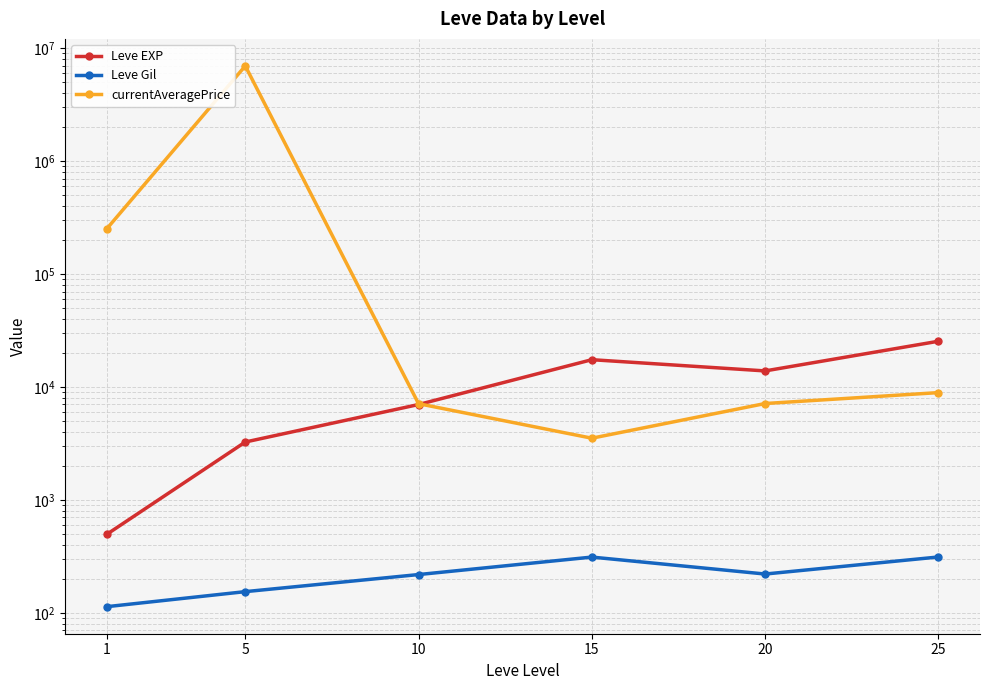

Between 15 and 25, which series saw the biggest shift?

Leve EXP